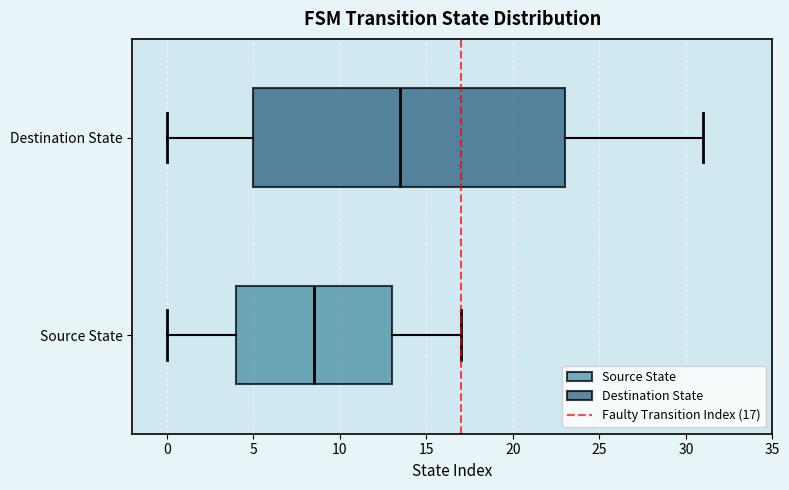

Where is the left edge of the box for Destination State on the x-axis? The values are not printed on the chart, so give them approximately, as read against the axis.

5.0